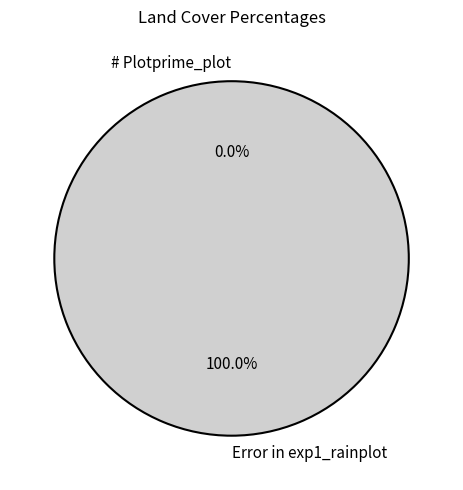

Rank the categories by value from lowest to highest.

# Plotprime_plot, Error in exp1_rainplot